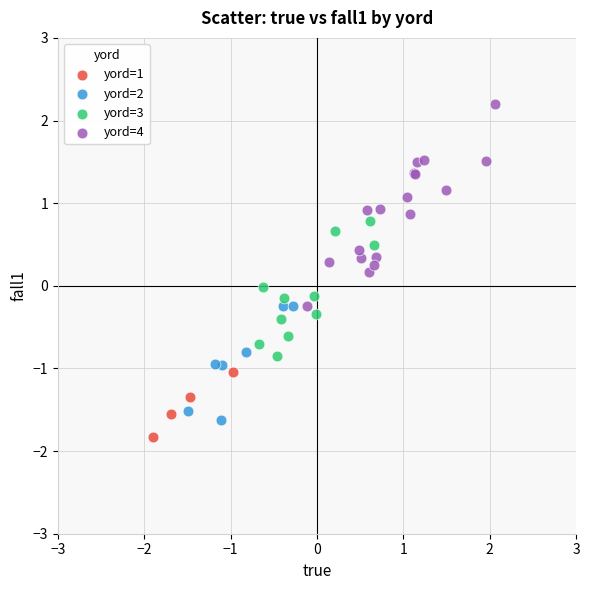

Which series has the largest Y range (max minus min)?

yord=4